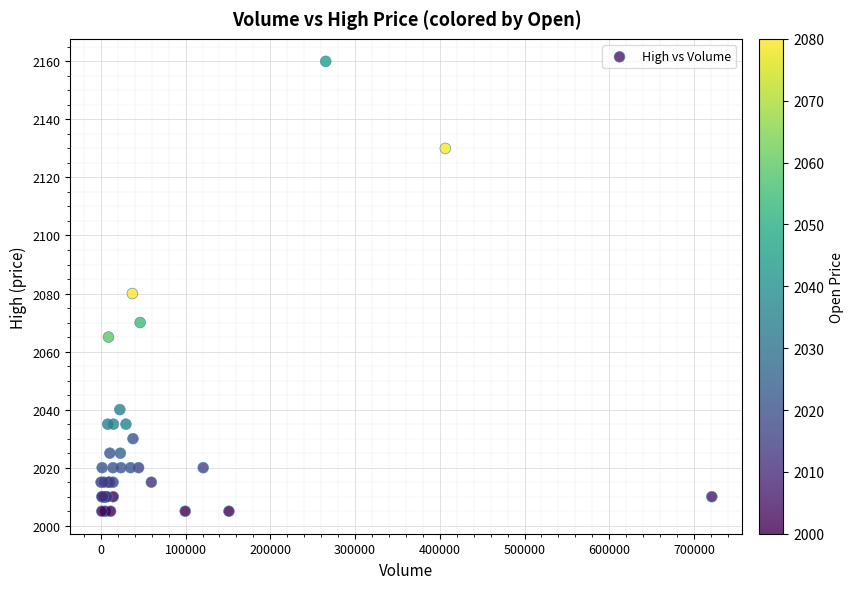

What Y value in the scatter plot is closest to 2082?

2080